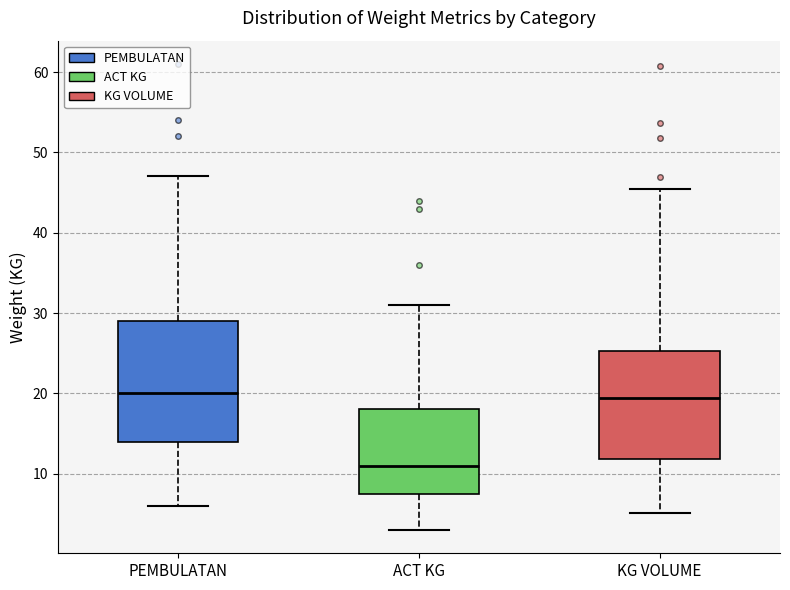

Where does the upper whisker of the box for ACT KG end on the y-axis? The values are not printed on the chart, so give them approximately, as read against the axis.

31